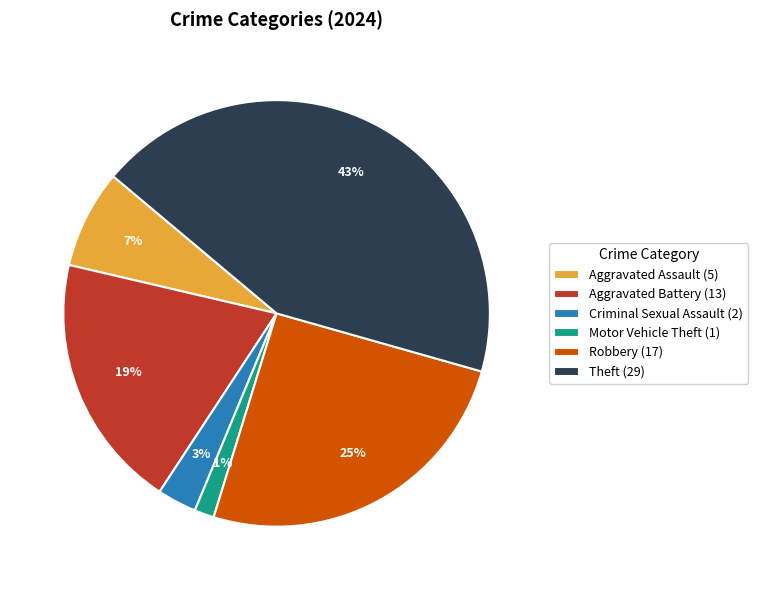

To the nearest percent, what is the combined percentage of Aggravated Battery (13) and Robbery (17)?

45%